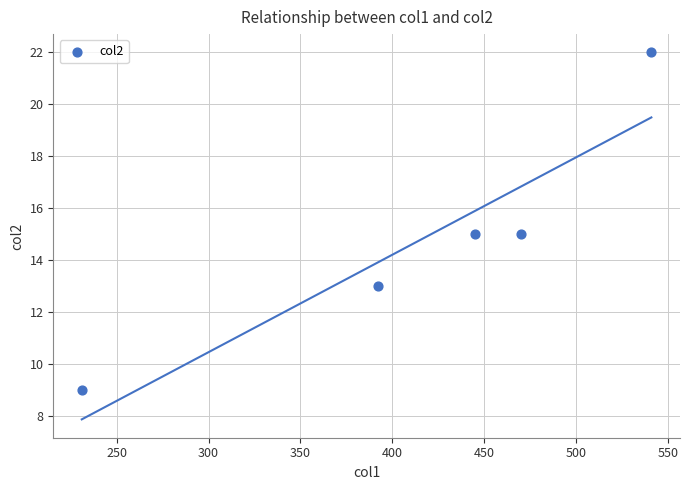

What is the average X value?

416